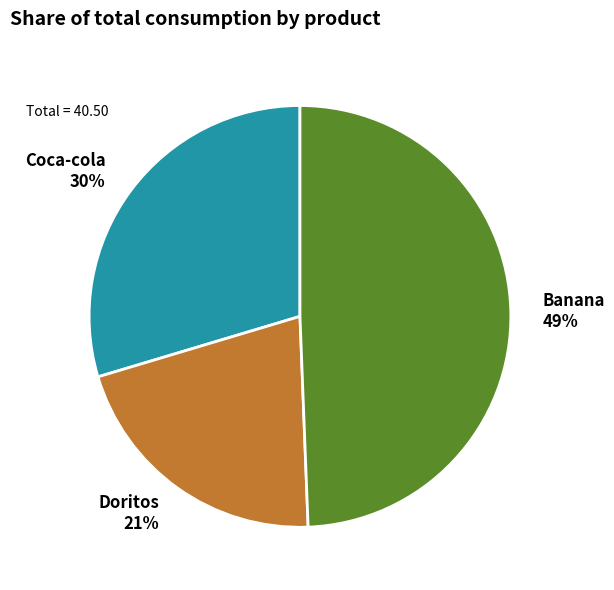

Is Doritos the majority of the pie?

No